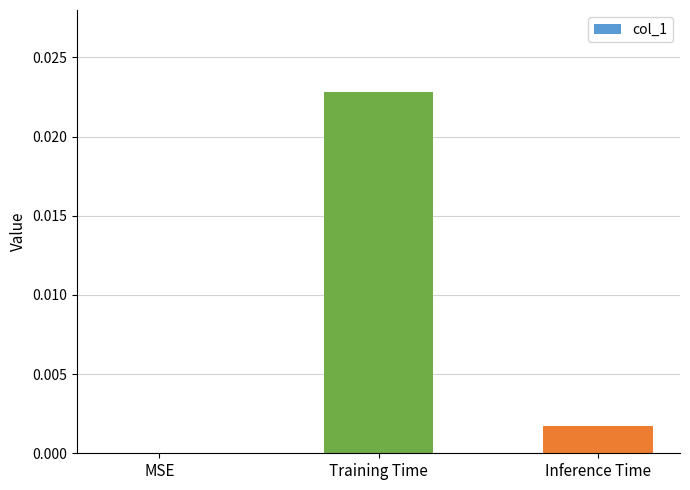

The chart shows a value of 0.0 at Inference Time. True or false?

True